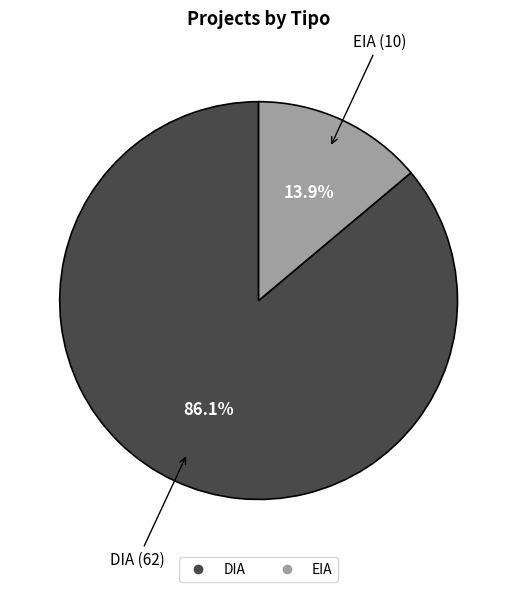

To the nearest percent, what is the average slice percentage?

50%